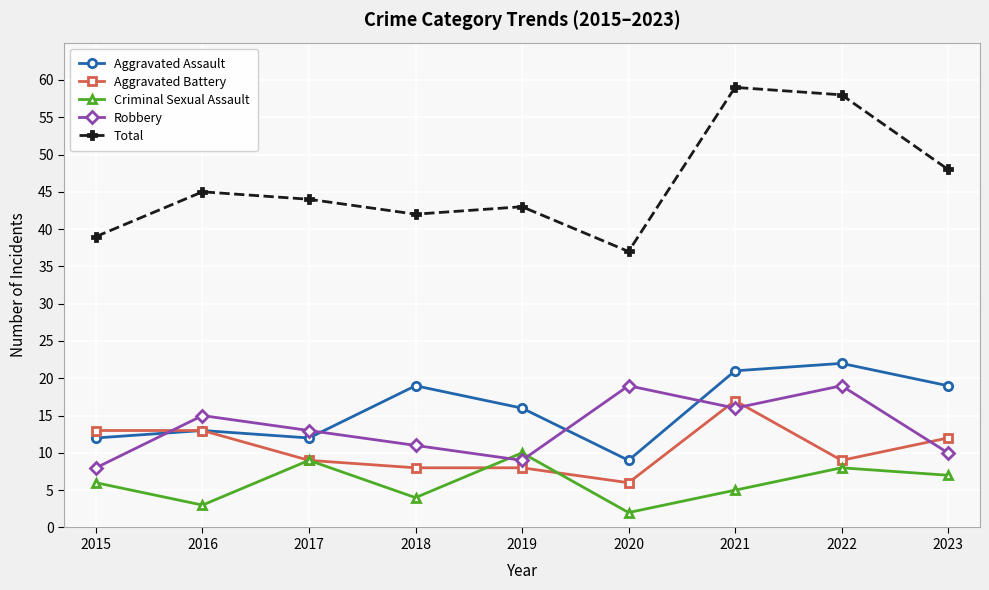

What is the spread (max minus min) of values at 2018?

38